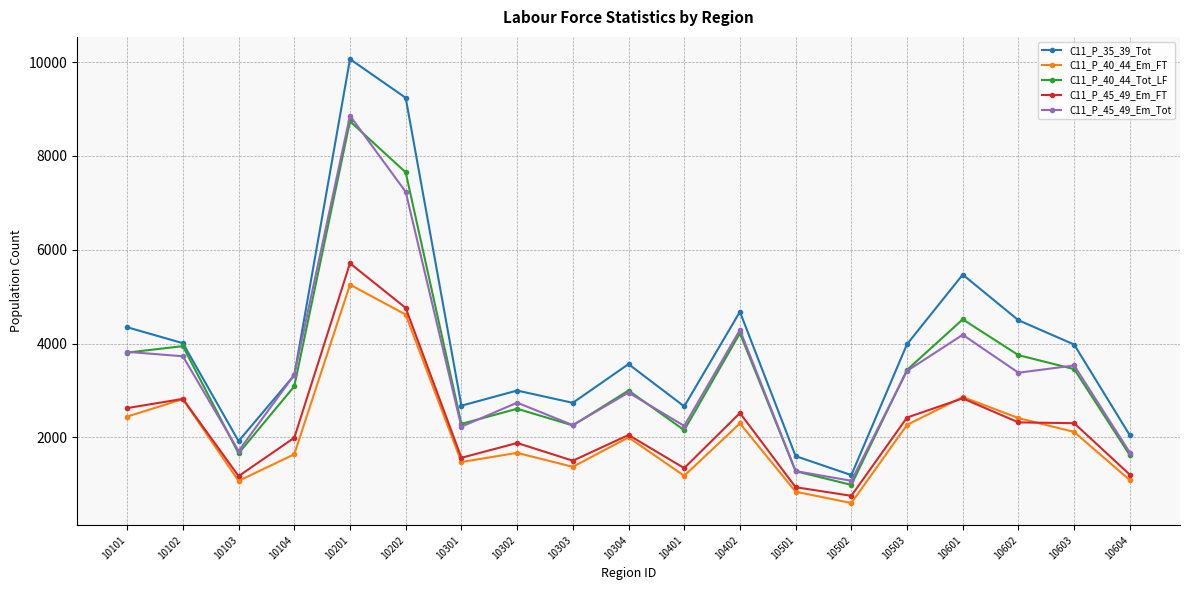

What is the value of the C11_P_45_49_Em_FT point at the 7th from the left?

1564